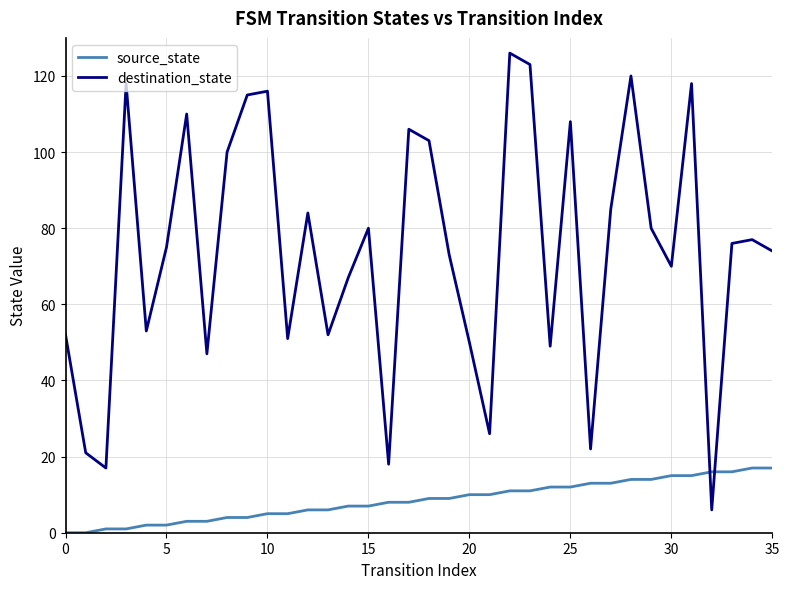

What is the maximum value shown in the chart?

126